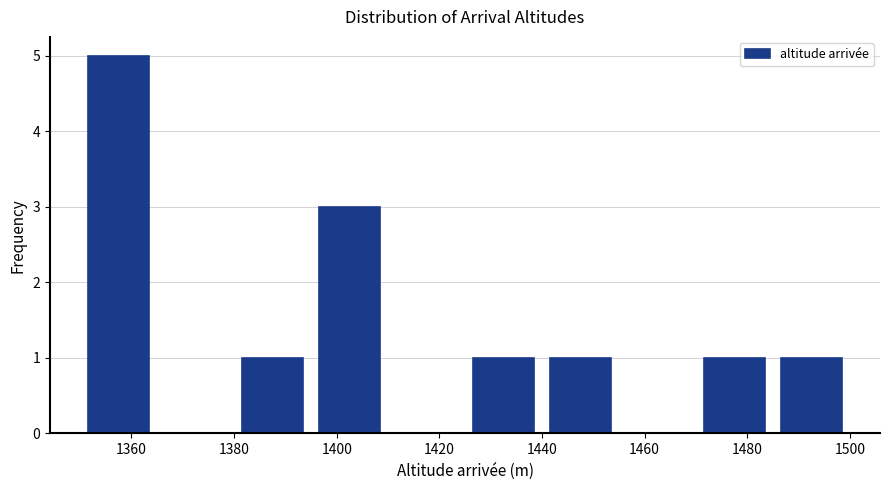

Reading left to right, list every bar in this chart as the range it spans on the x-axis followed by its height. Neither the bar edges nor the heights are printed on the chart, so give them approximately, as read against the axes.

1350 to 1365: 5
1365 to 1380: 0
1380 to 1395: 1
1395 to 1410: 3
1410 to 1425: 0
1425 to 1440: 1
1440 to 1455: 1
1455 to 1470: 0
1470 to 1485: 1
1485 to 1500: 1